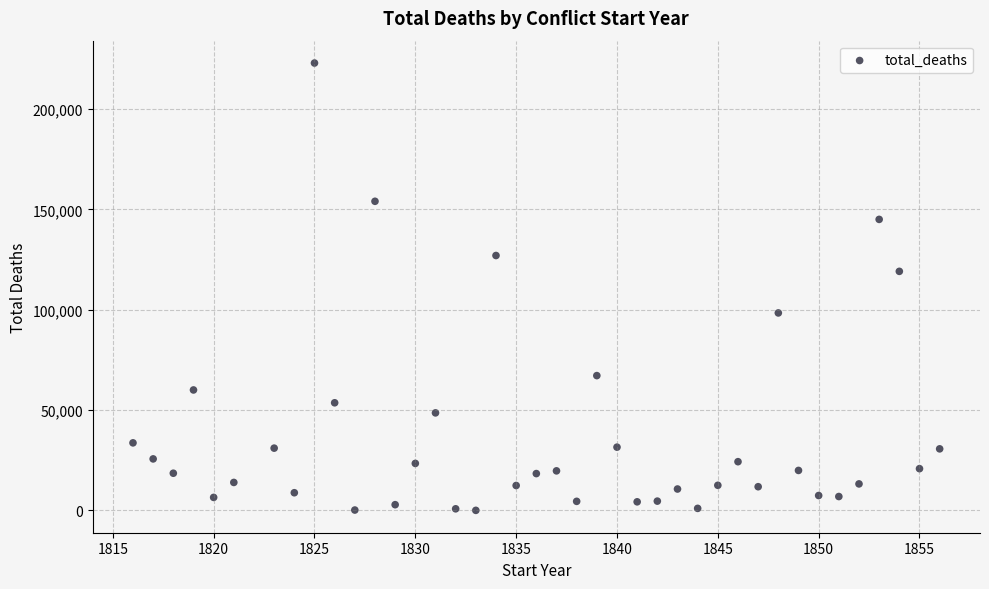

What Y value in the scatter plot is closest to 111445?

119091